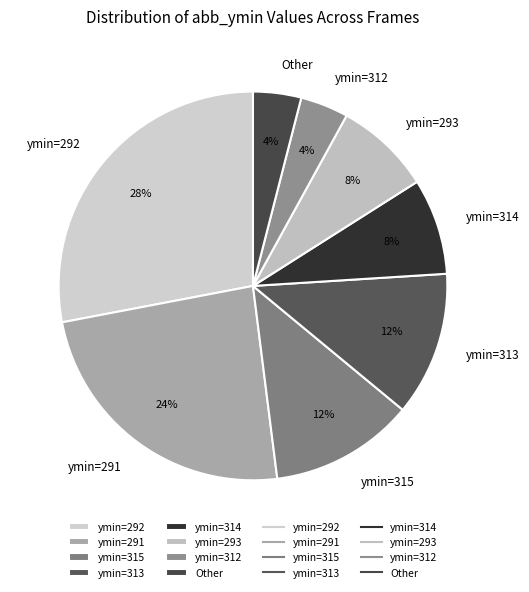

How many slices are in this pie chart?

8